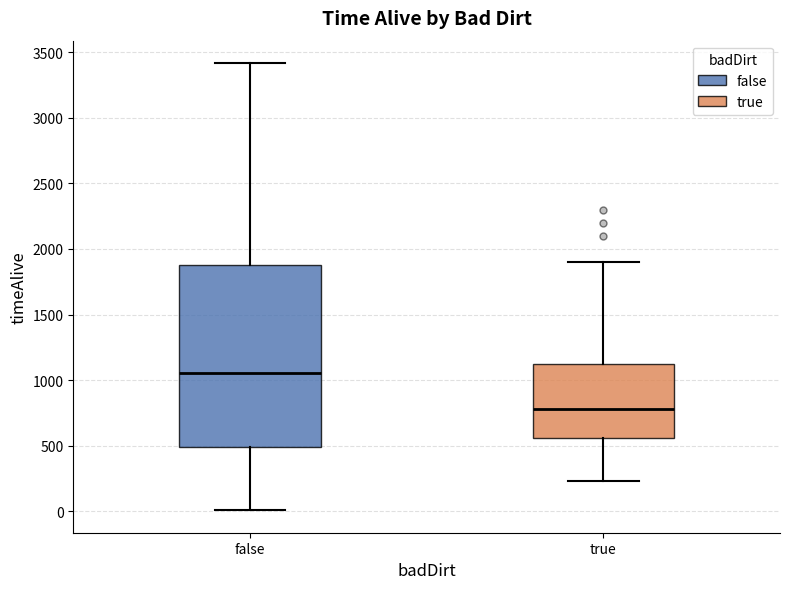

Reading left to right, read every box against the y-axis: the position of its median line, the range the box covers, and the ends of its whiskers. The values are not printed on the chart, so give them approximately, as read against the axis.

false: median 1050, box 500 to 1900, whiskers 0 to 3400
true: median 800, box 550 to 1150, whiskers 250 to 1900